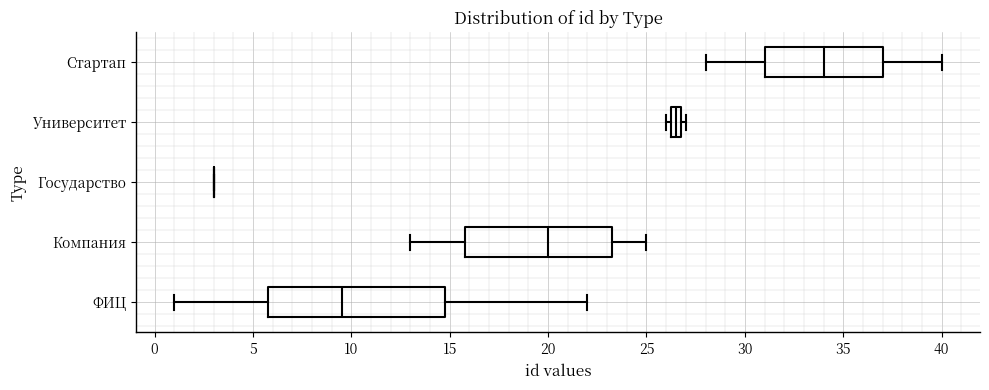

Comparing the boxes themselves (not the whiskers), which one is the widest?

ФИЦ